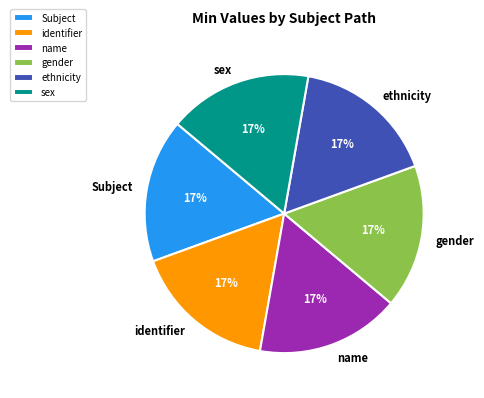

Does gender represent more than half of the total?

No